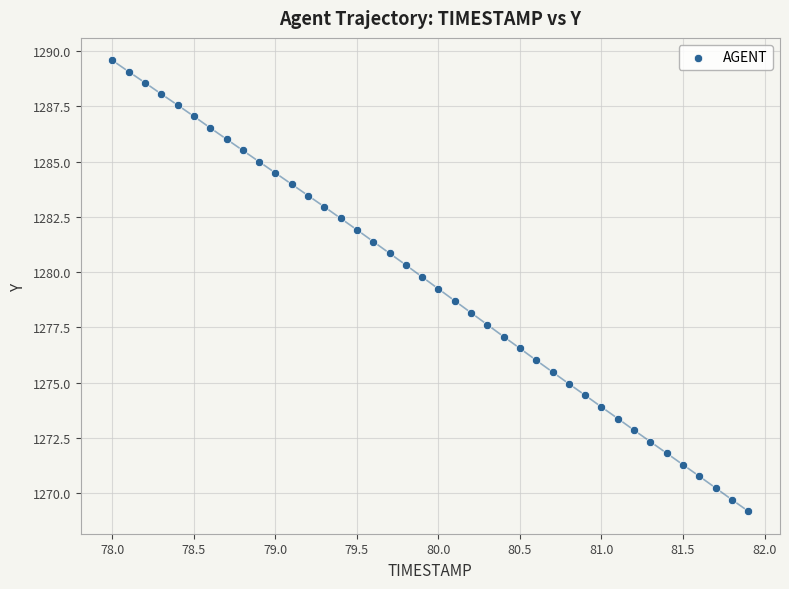

What is the range of Y values (max minus min)?

20.4